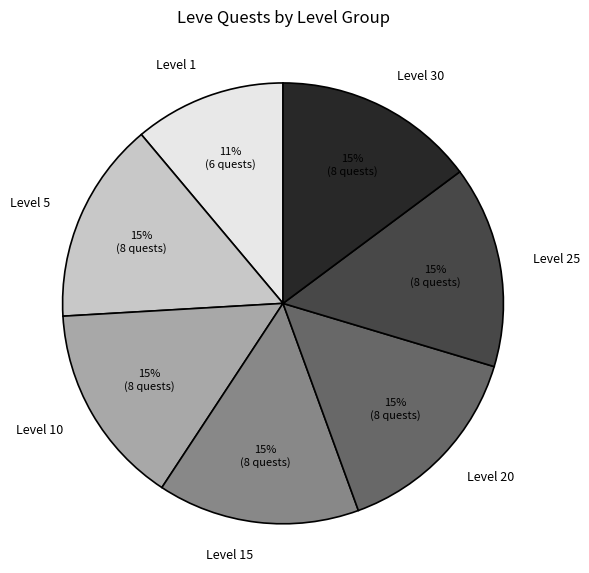

Count the number of slices in the pie.

7